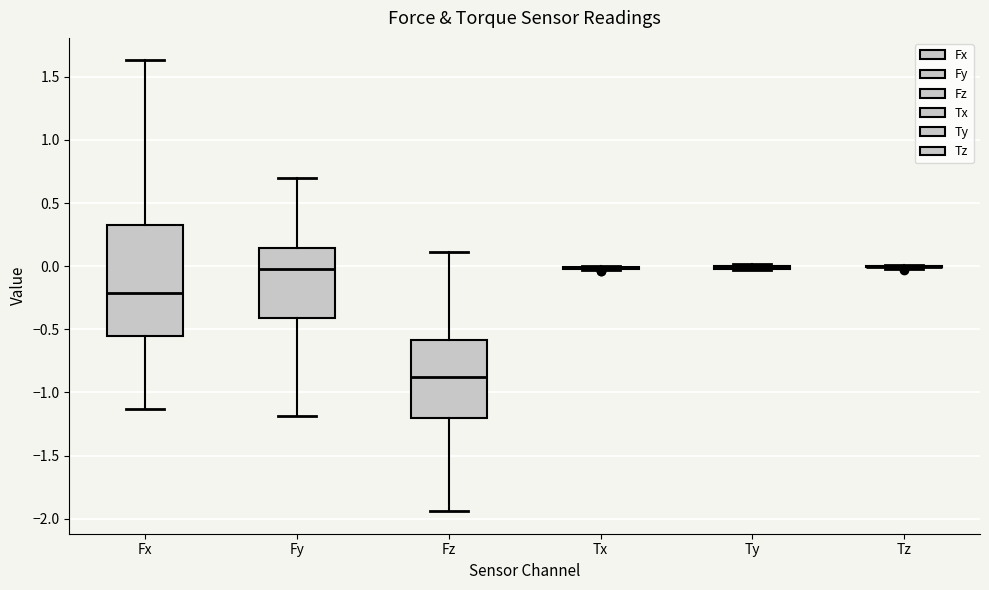

Comparing the boxes themselves (not the whiskers), which one is the tallest?

Fx